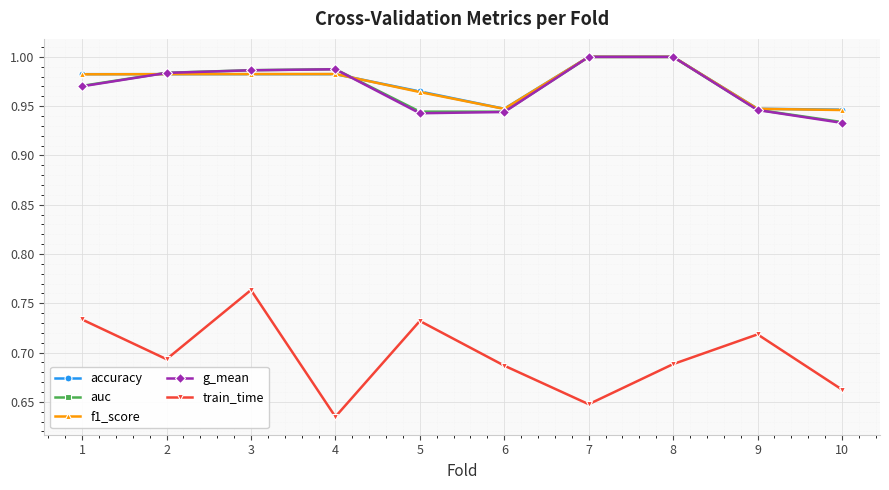

Is it true that g_mean equals 1.0 at 1?

True